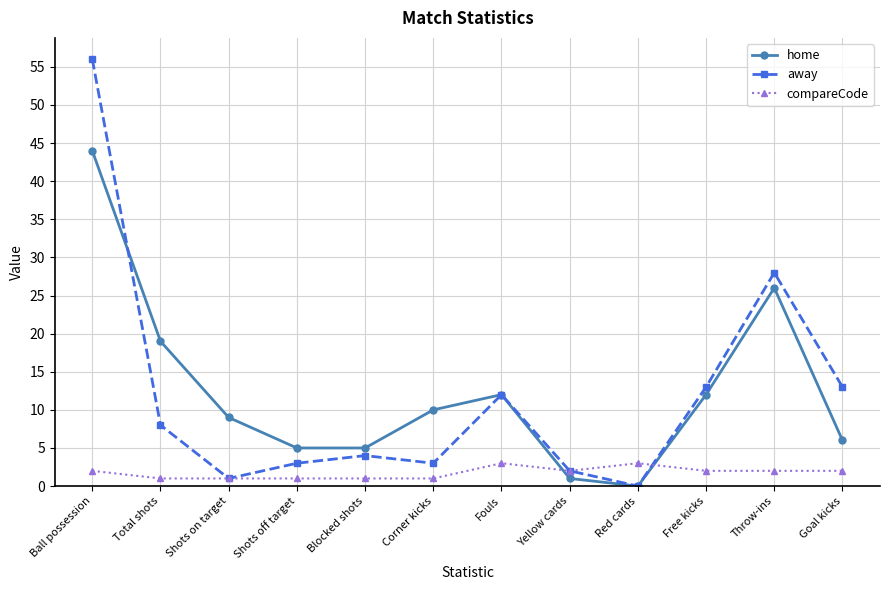

What is the average value of the away series?

12